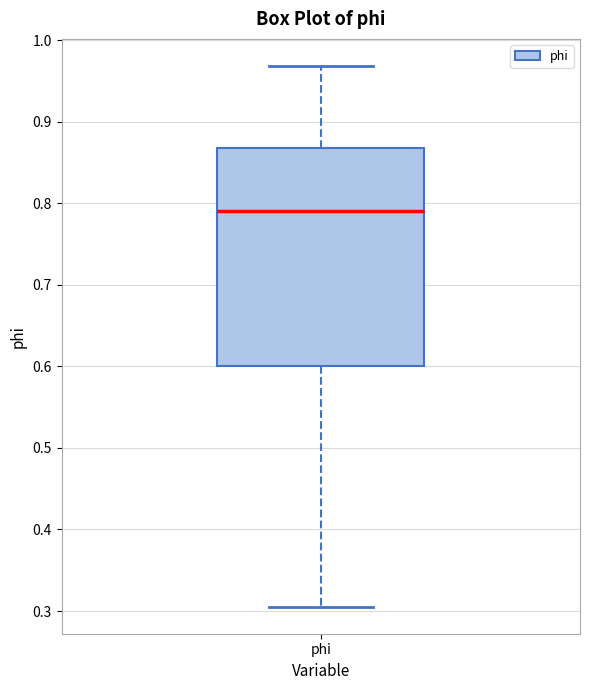

Read this box plot against the y-axis: the position of the median line, the range covered by the box, and the ends of both whiskers. The values are not printed on the chart, so give them approximately, as read against the axis.

median 0.79, box 0.60 to 0.87, whiskers 0.31 to 0.97